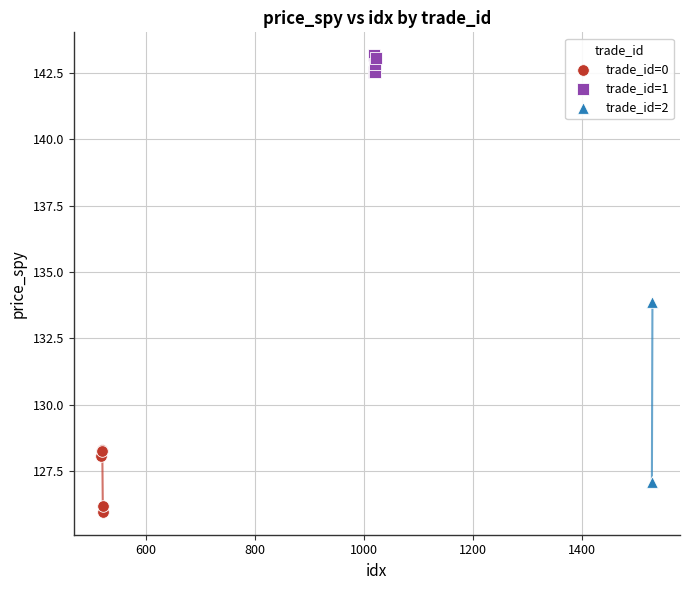

Which series contains the highest Y value?

trade_id=1